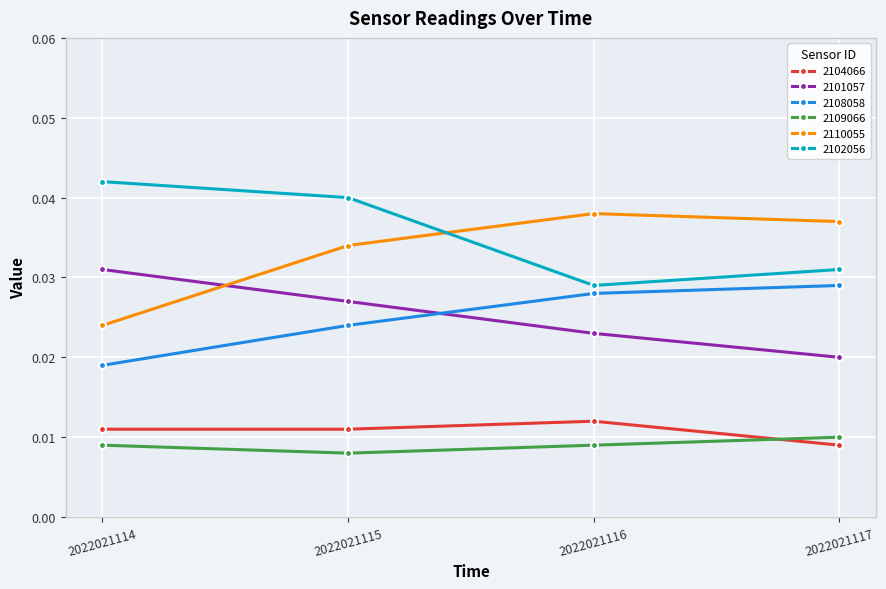

What is the sum of all 2101057 values?

0.1